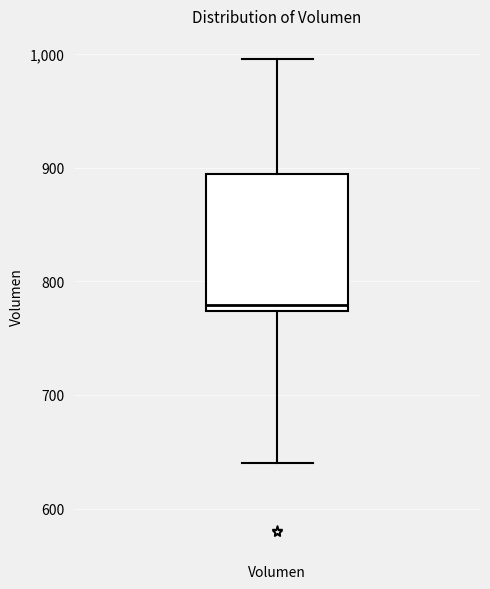

Where does the upper whisker of the box for Volumen end on the y-axis? The values are not printed on the chart, so give them approximately, as read against the axis.

1000